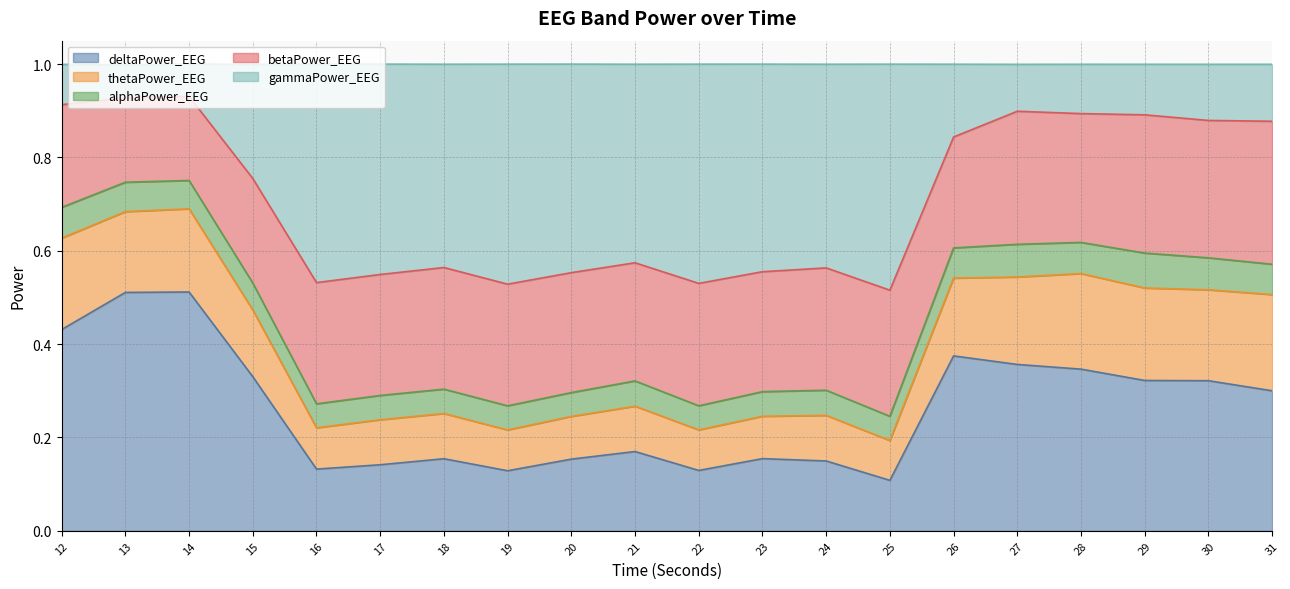

What is the highest value of the alphaPower_EEG series?

0.1